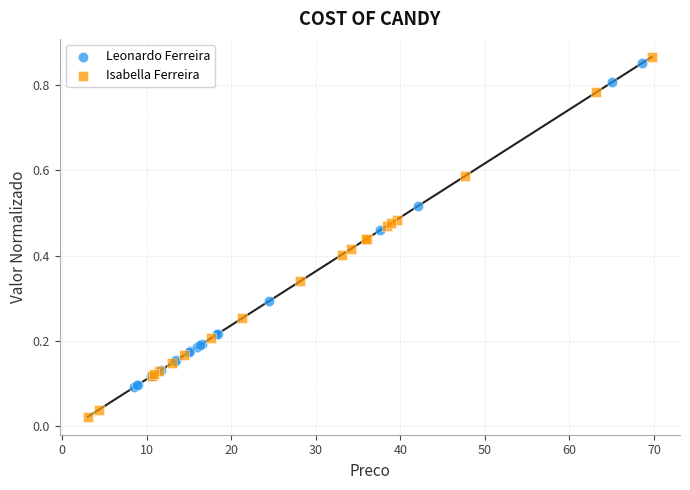

Which series contains the lowest Y value?

Isabella Ferreira